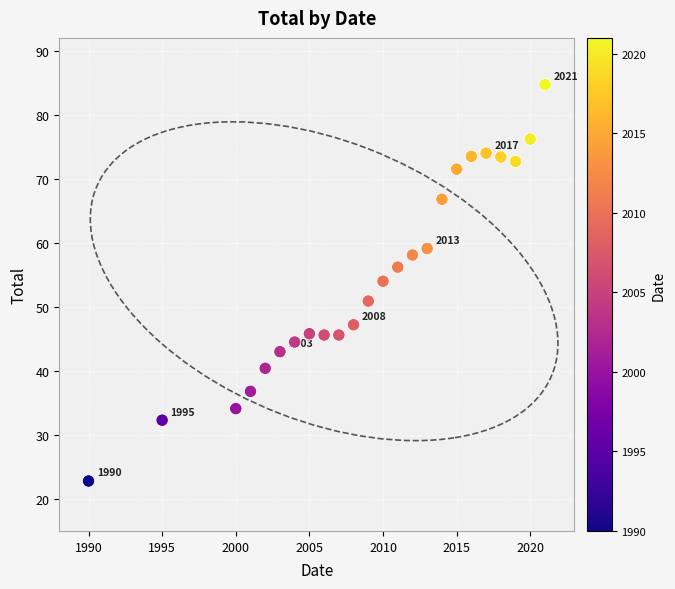

What Y value in the scatter plot is closest to 53?

54.0